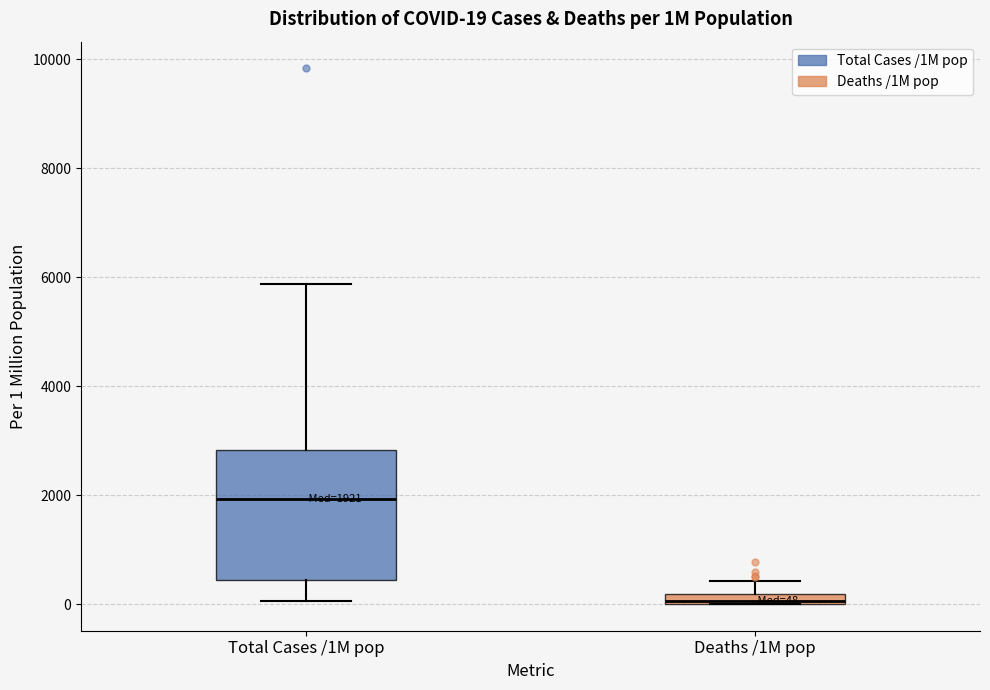

Comparing the boxes themselves (not the whiskers), which one is the tallest?

Total Cases /1M pop